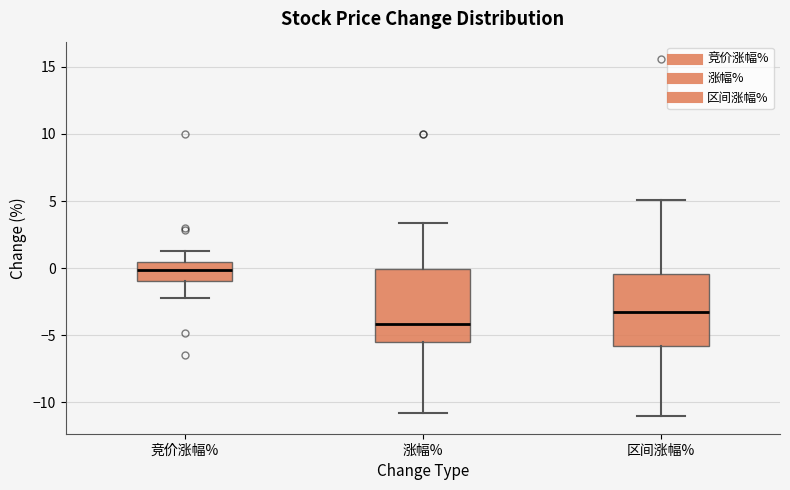

Which box's median line is the highest?

竞价涨幅%